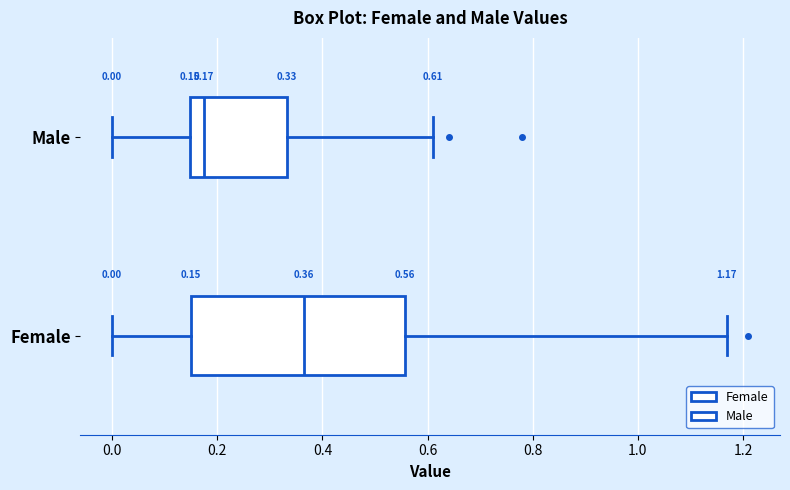

Which box's median line is the furthest to the right?

Female